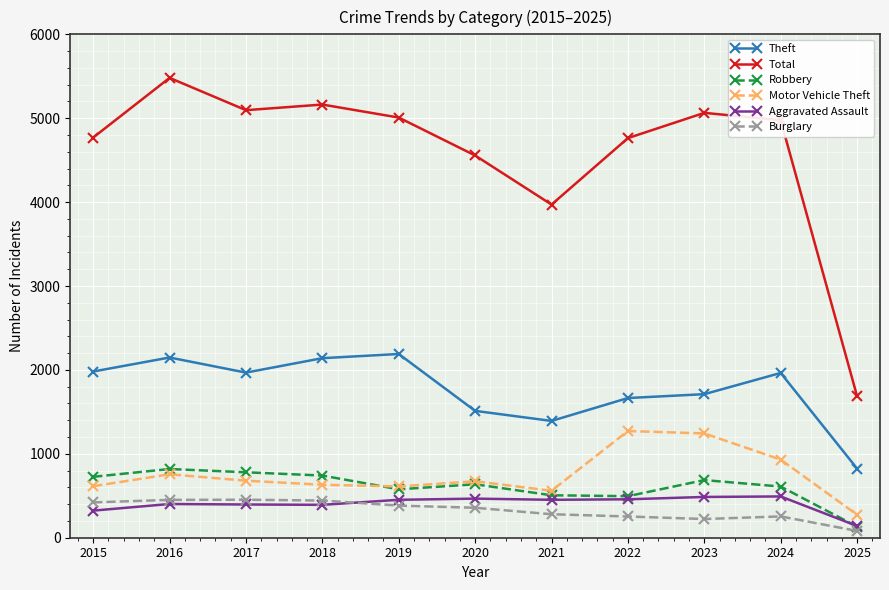

Does the chart display data point markers on the line(s)?

Yes